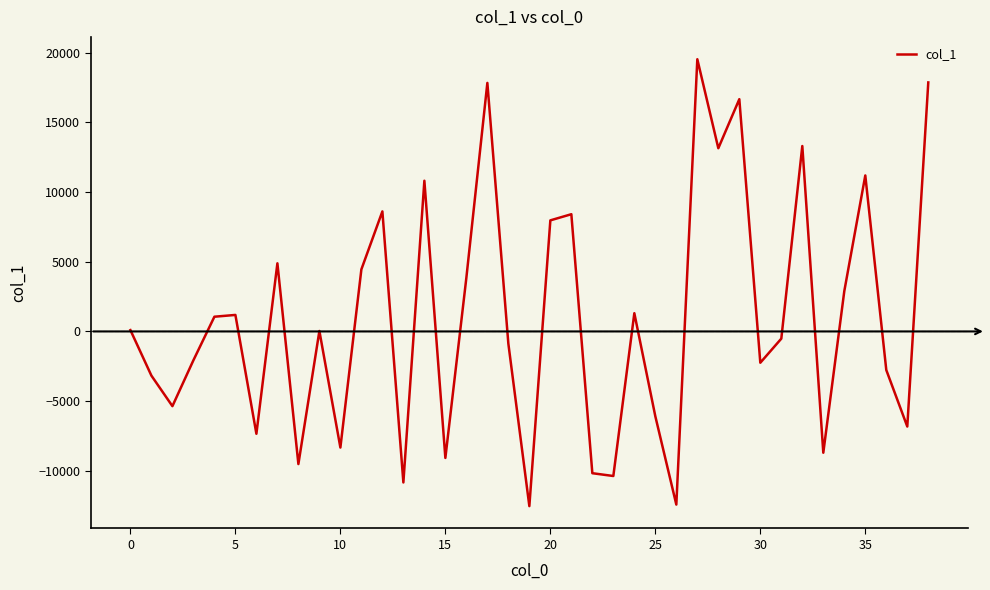

What is the greatest value displayed?

19541.1